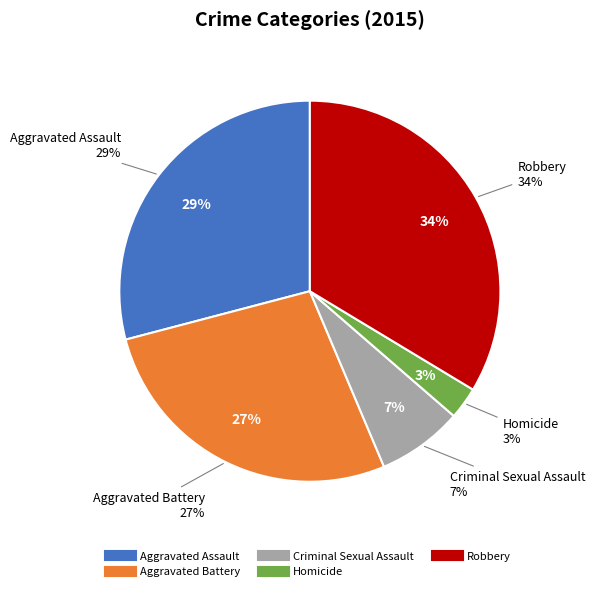

What is the total percentage of Criminal Sexual Assault and Aggravated Assault?

36.4%